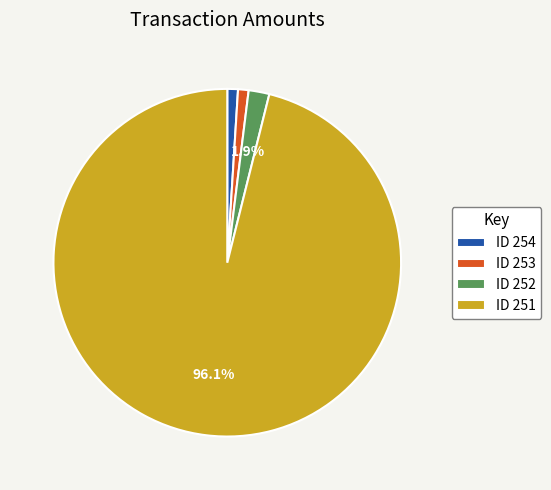

Do ID 254 and ID 253 together represent more than half of the pie?

No